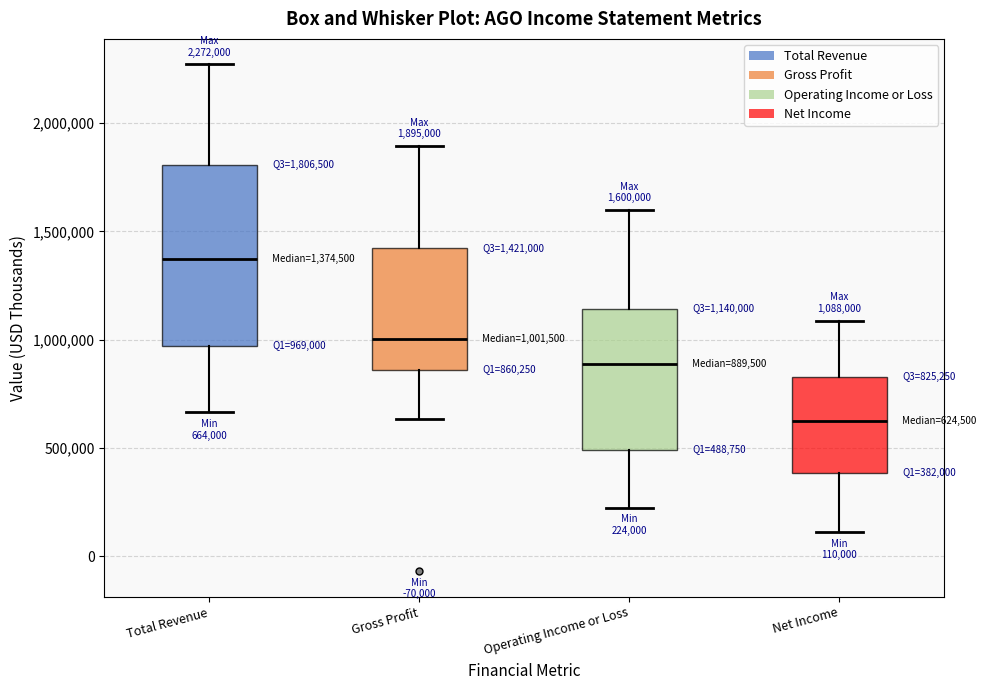

Comparing the boxes themselves (not the whiskers), which one is the tallest?

Total Revenue